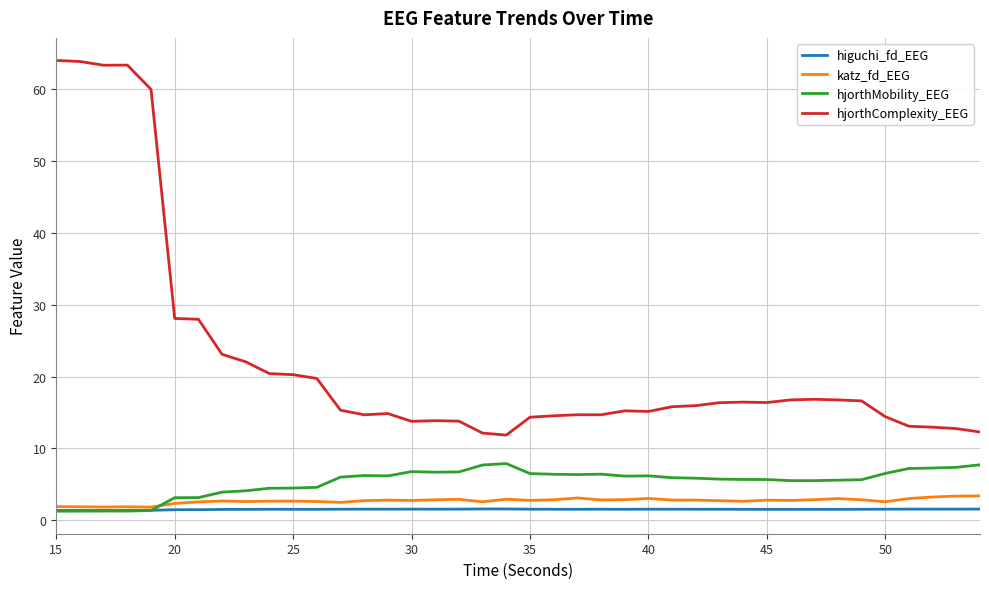

What is the highest value of the hjorthComplexity_EEG series?

64.0